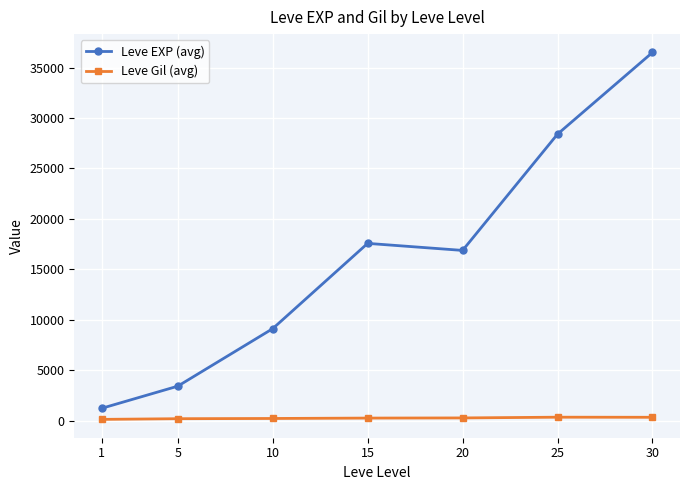

Does the chart display data point markers on the line(s)?

Yes